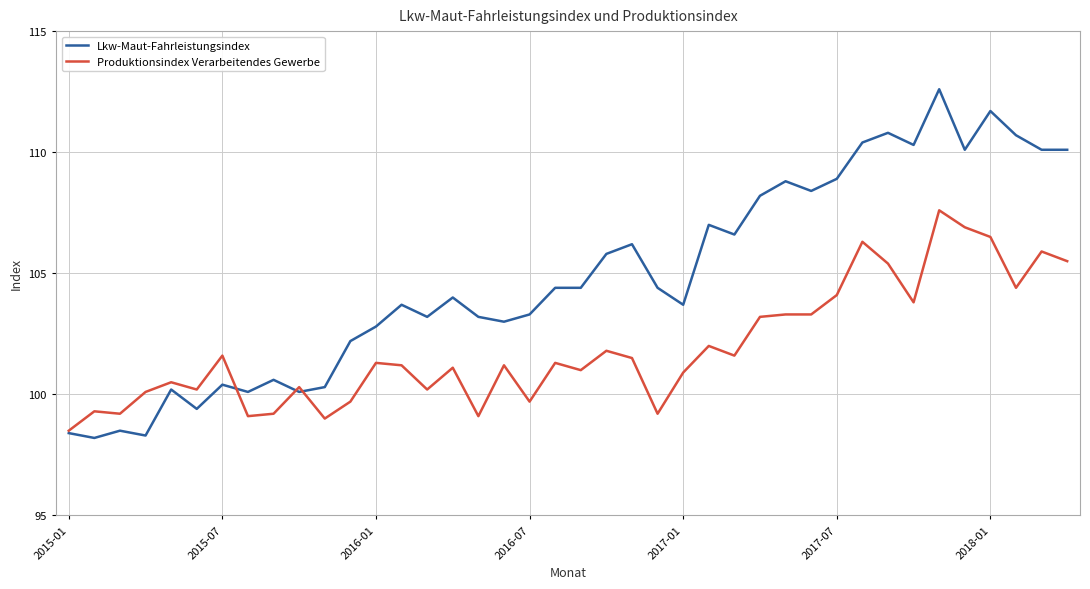

Which series has the largest range (max minus min)?

Lkw-Maut-Fahrleistungsindex